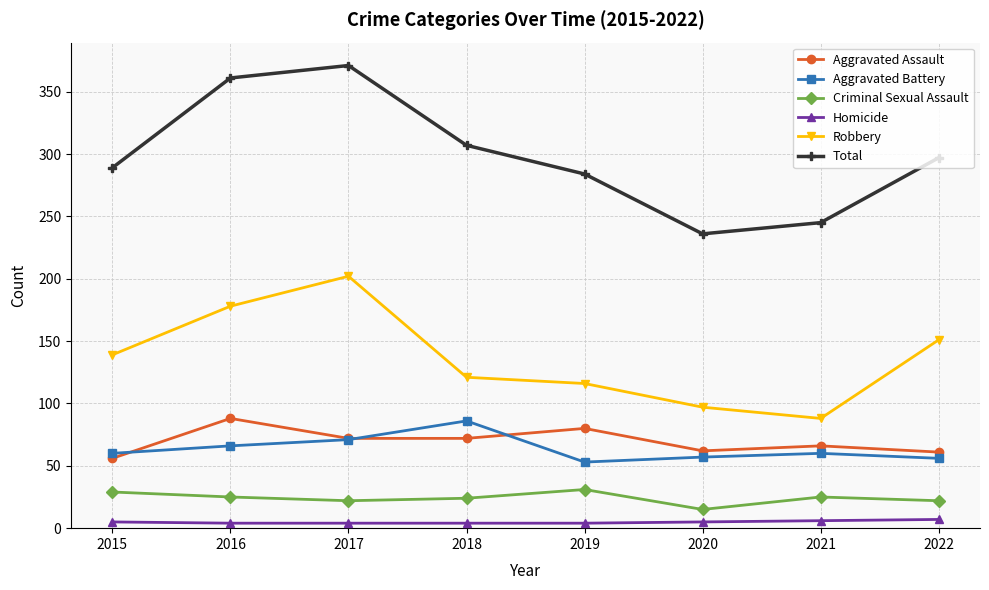

What is the minimum value for Aggravated Assault?

56